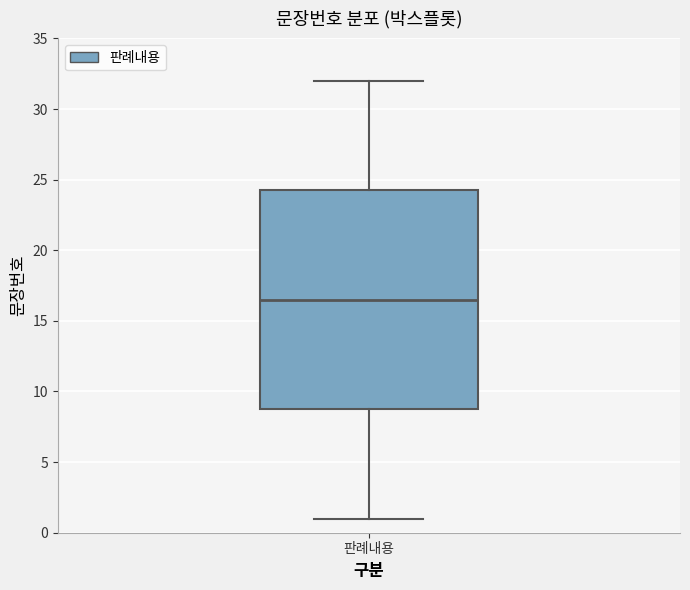

Transcribe this box plot: give where the median line is, the range the box spans, and where the two whiskers end, as read against the y-axis. The values are not printed on the chart, so give them approximately, as read against the axis.

median 16.5, box 9.0 to 24.5, whiskers 1.0 to 32.0